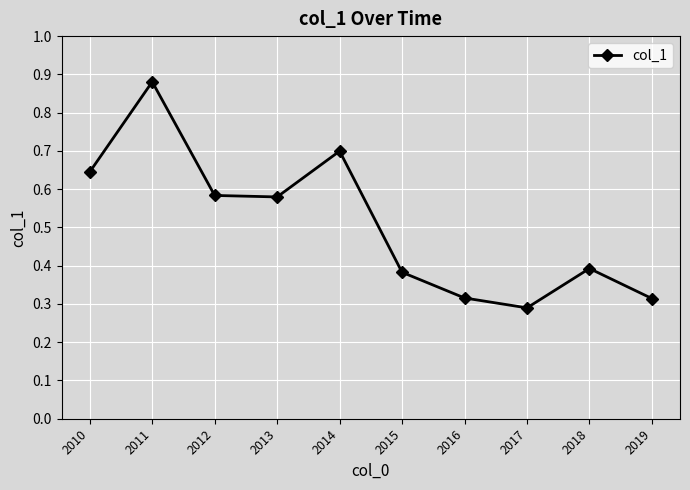

How many interior local peaks (higher than both neighbors) does the data have?

3